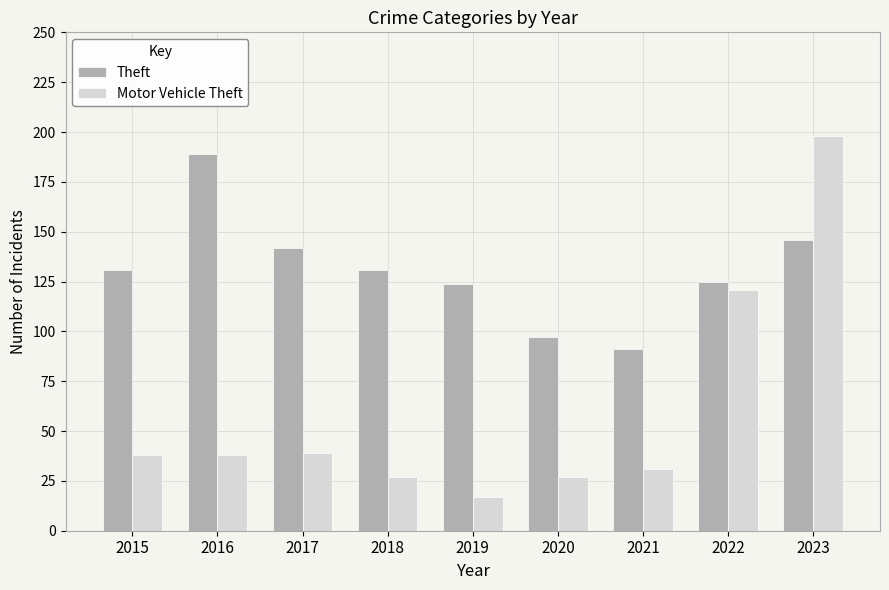

At which category is the sum across all series the highest?

2023